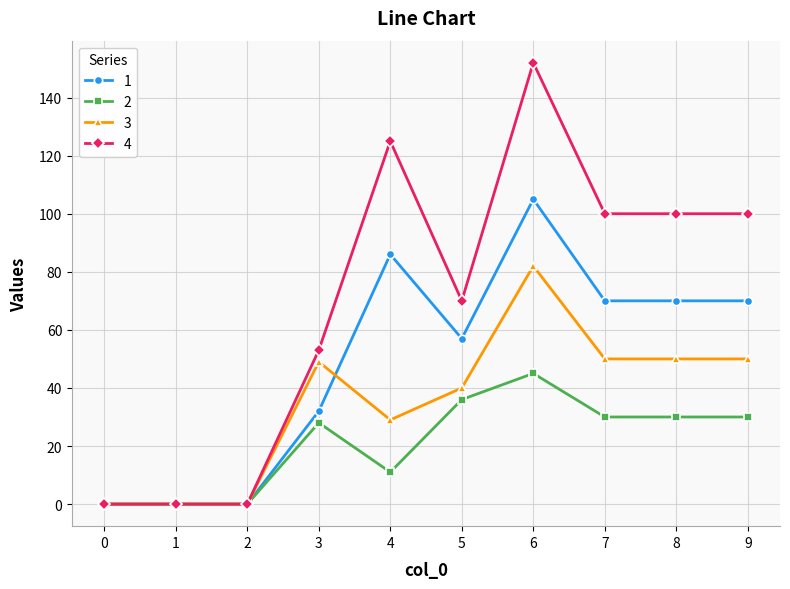

How many values in the 1 series are below 70?

5